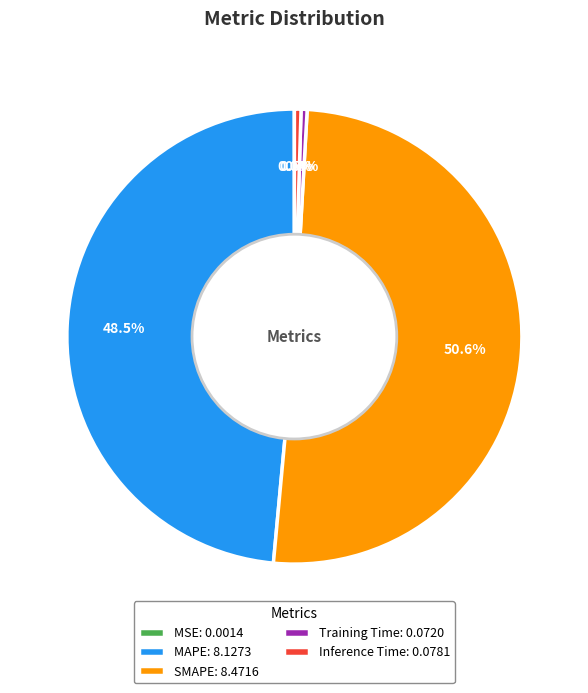

Between MAPE and Inference Time, which is larger?

MAPE